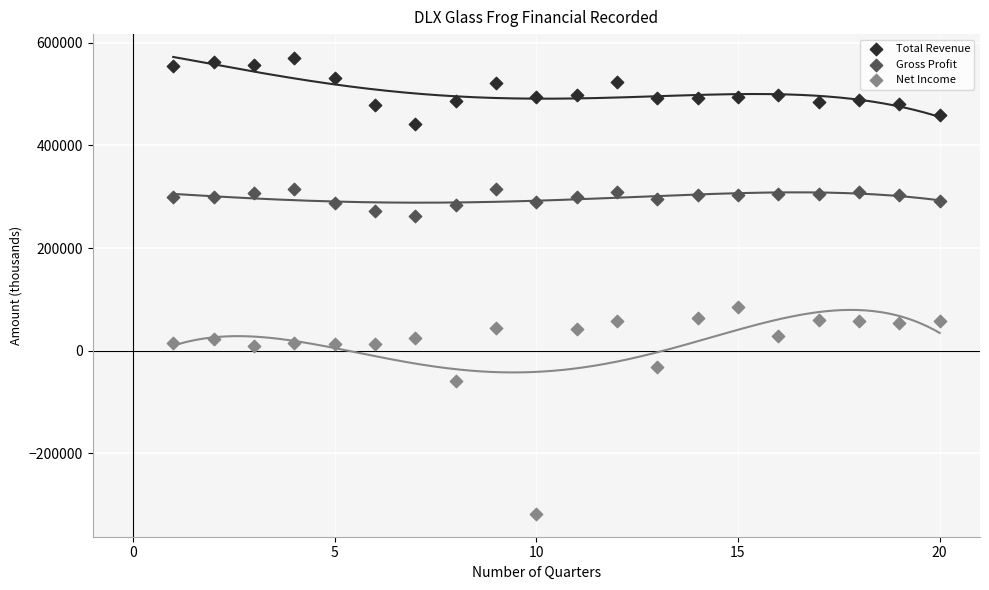

Which series contains the lowest Y value?

Net Income